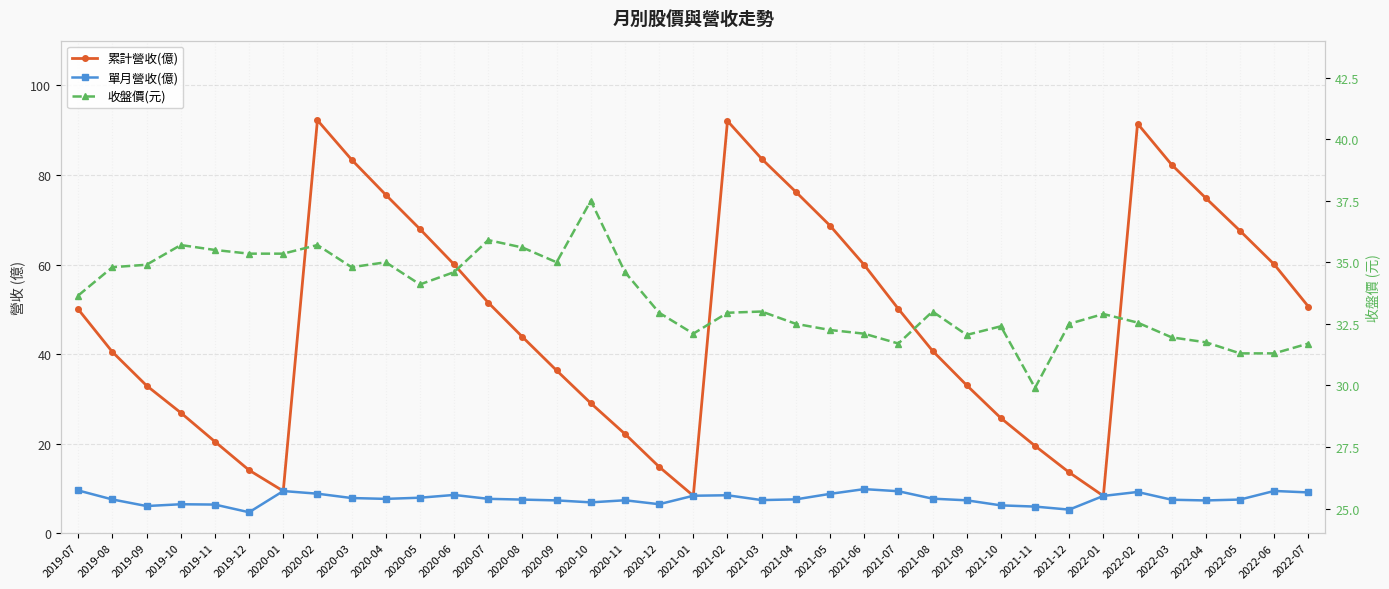

How many interior local peaks does the 累計營收(億) series have?

3